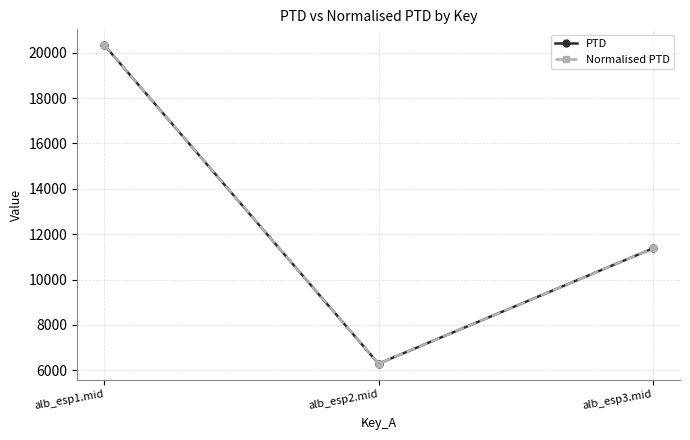

Reading right to left, transcribe all the data shown in this chart.

PTD: 11367.1	6288.2	20326.7
Normalised PTD: 11367.1	6288.2	20326.7